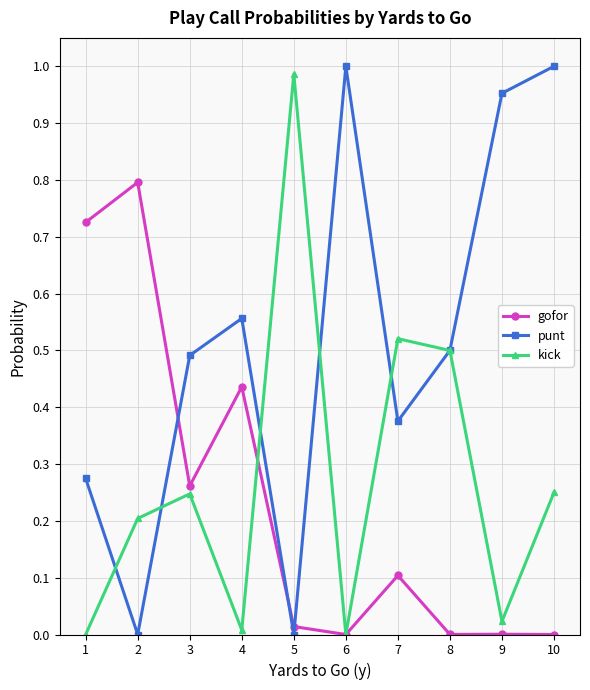

What is the highest value of the gofor series?

0.8